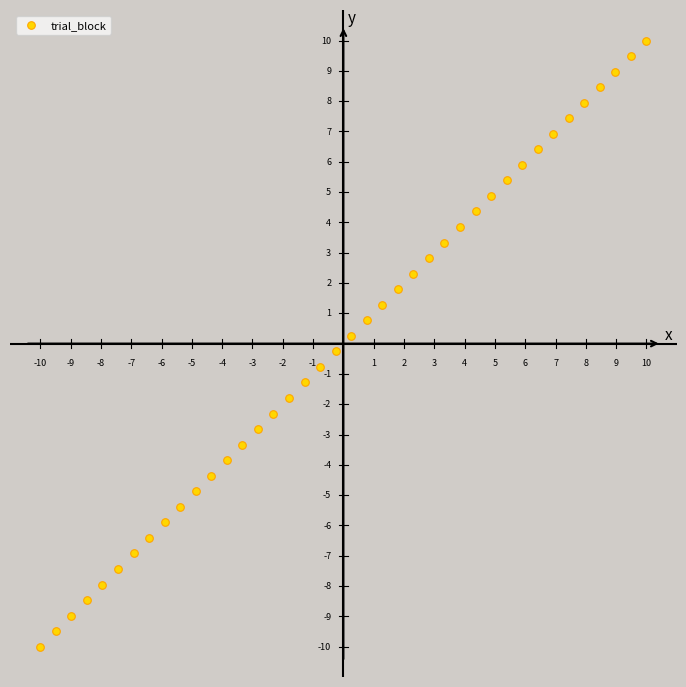

What is the range of Y values (max minus min)?

20.0